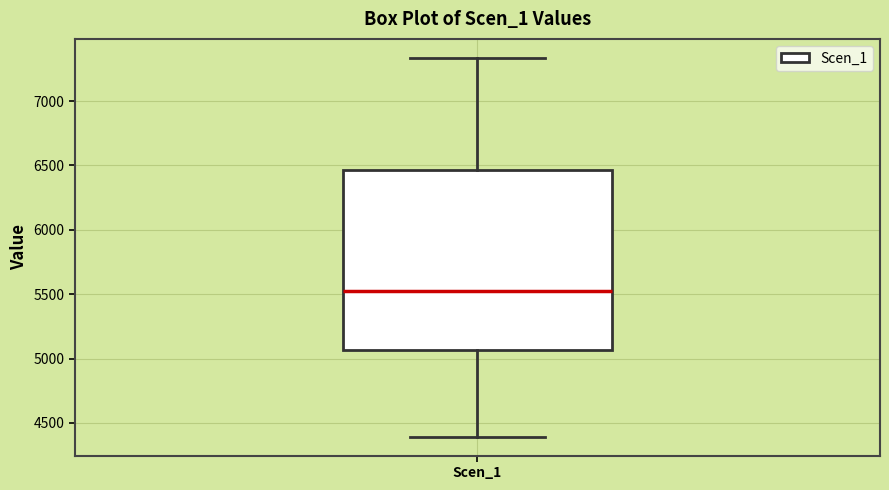

Transcribe this box plot: give where the median line is, the range the box spans, and where the two whiskers end, as read against the y-axis. The values are not printed on the chart, so give them approximately, as read against the axis.

median 5550, box 5050 to 6450, whiskers 4400 to 7350